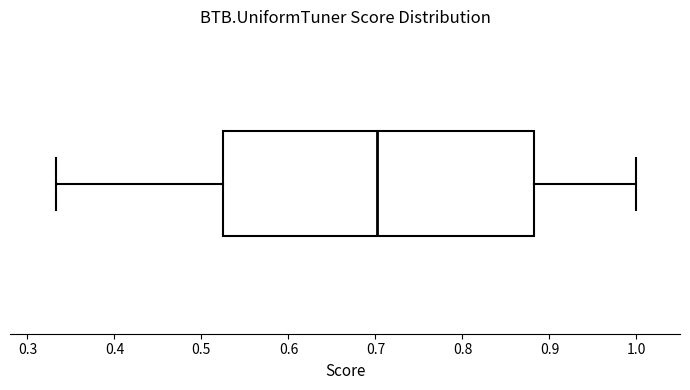

Where does the left whisker of the box end on the x-axis? The values are not printed on the chart, so give them approximately, as read against the axis.

0.33